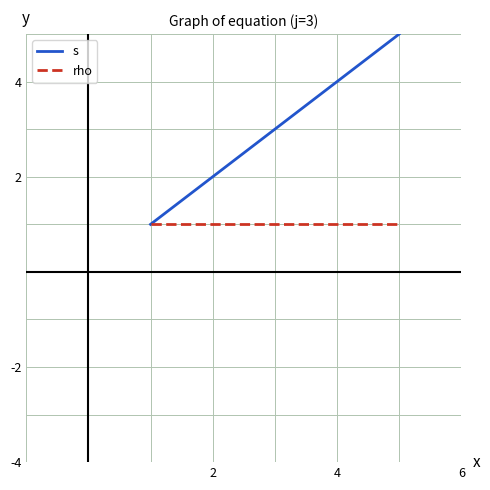

Which series has the largest total across all categories?

s